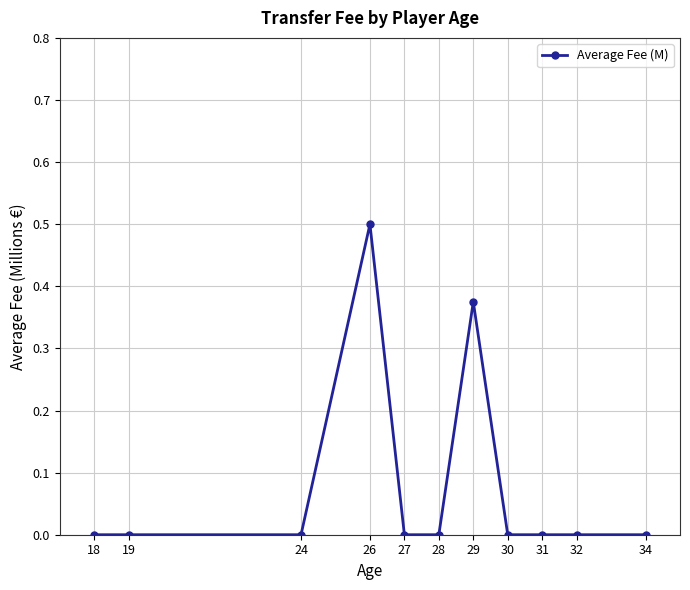

What is the maximum value shown in the chart?

0.5